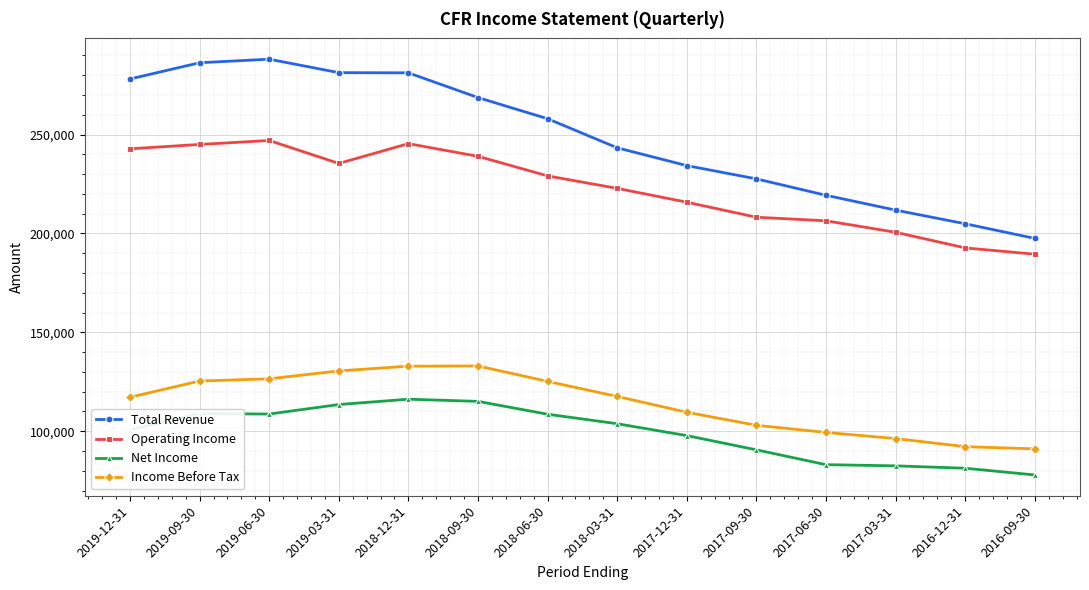

At which label does Total Revenue first exceed 258000?

2019-12-31